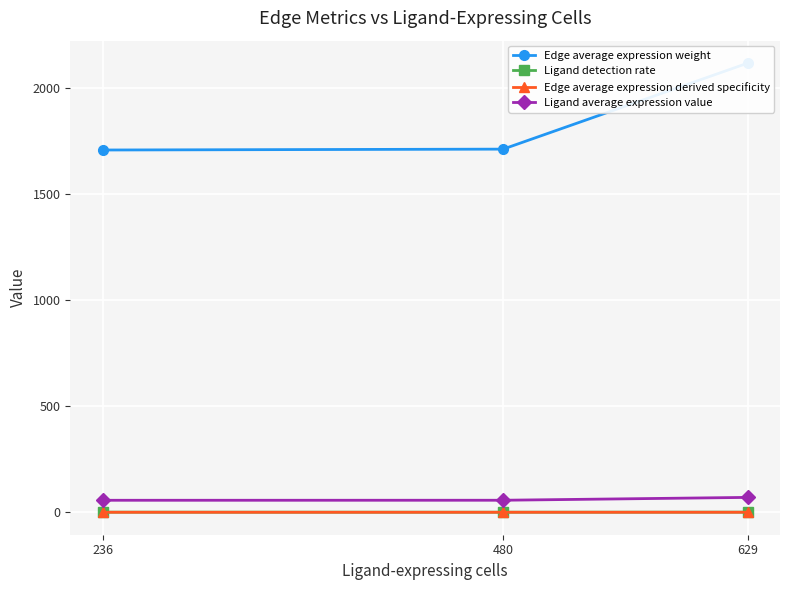

At which label is Edge average expression derived specificity closest to 0?

236